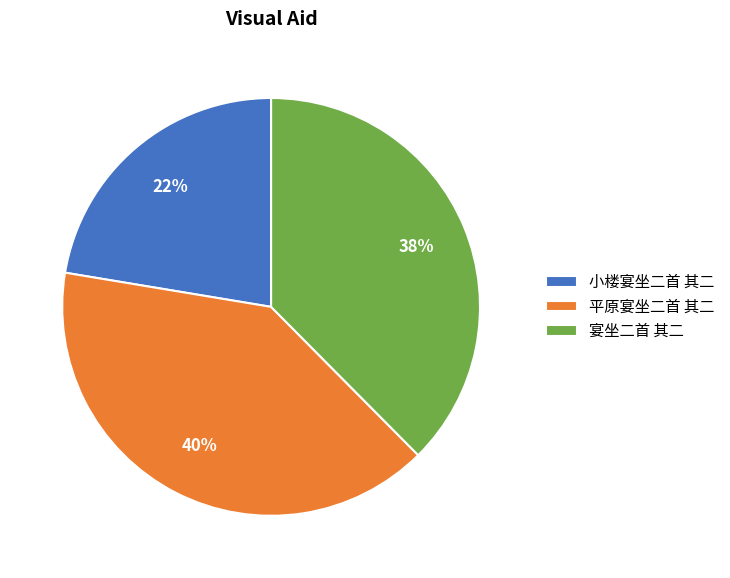

To the nearest percent, what is the difference between the largest and smallest slice percentages?

18%